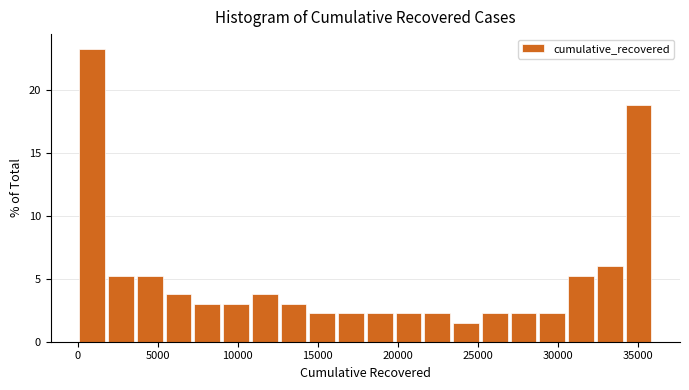

Read against the x-axis, roughly where is the centre of the tallest bar?

1000